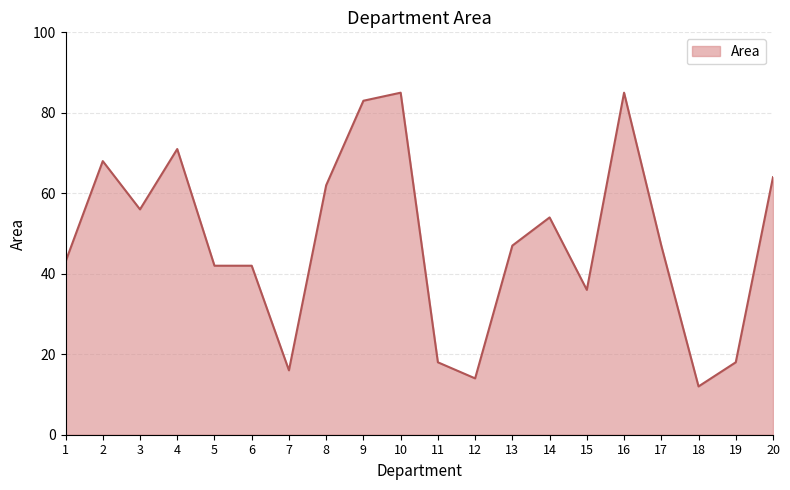

Is it true that the value at 14 is 54?

True